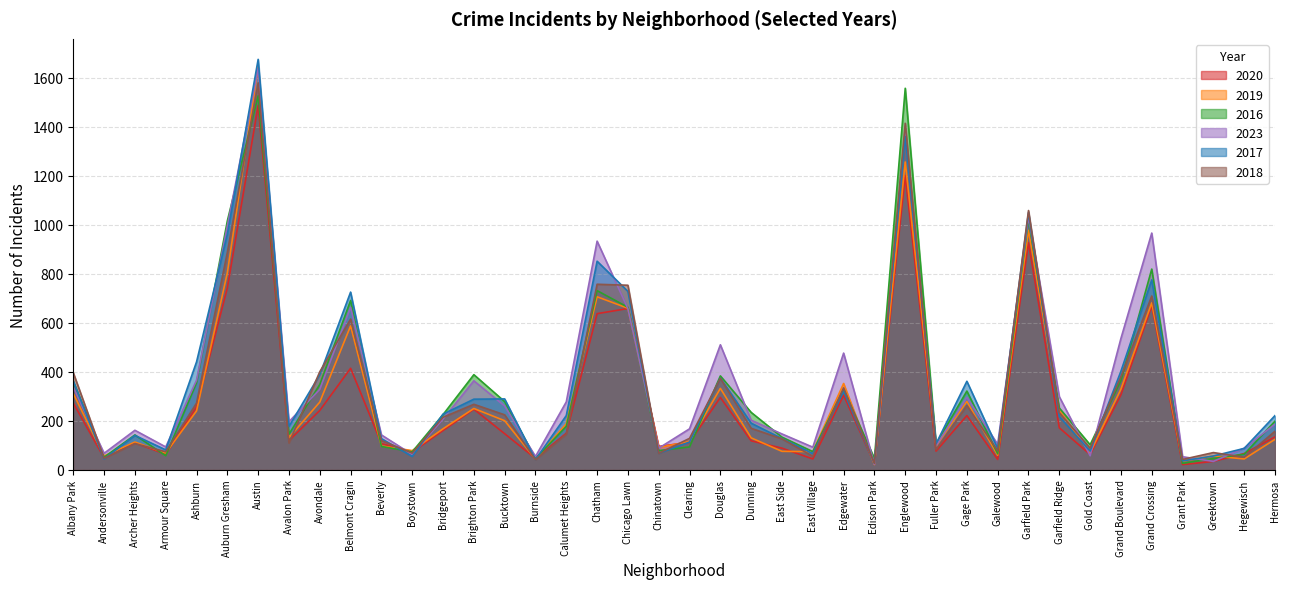

Which label corresponds to the smallest value in the chart?

Grant Park